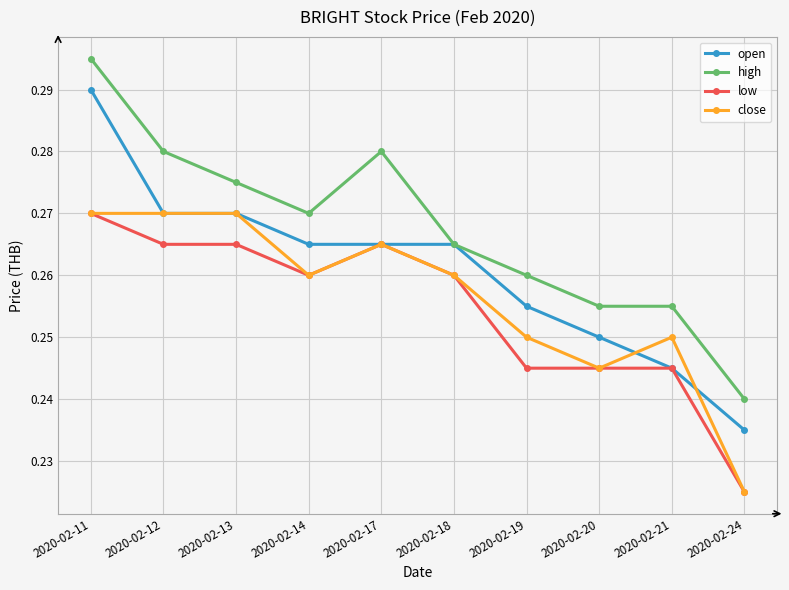

Rank the series by their average value, from lowest to highest.

low, close, open, high